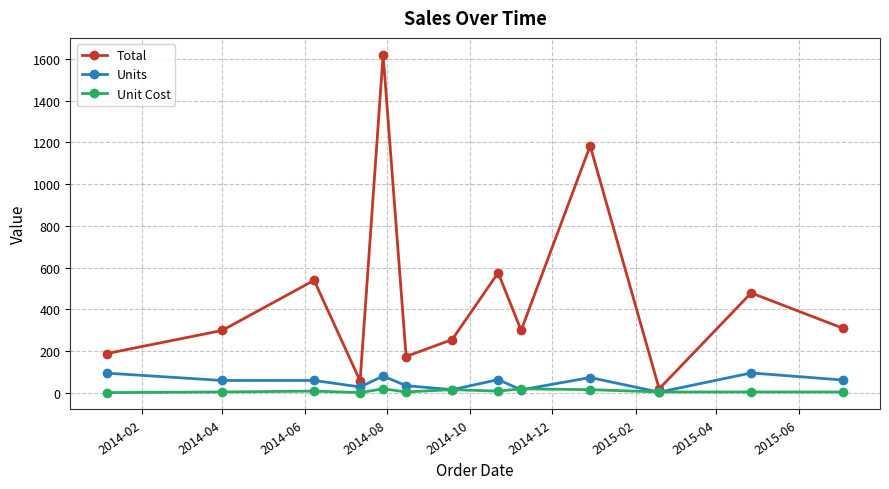

What are all the series names shown in the legend?

Total, Units, Unit Cost